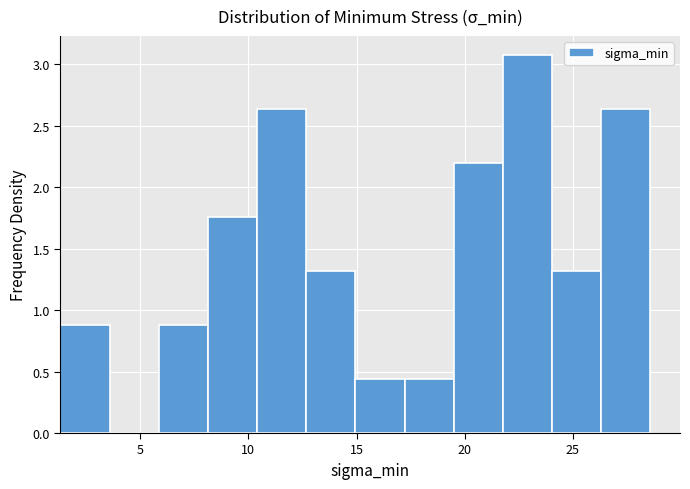

Reading left to right, list every bar in this chart as the range it spans on the x-axis followed by its height. Neither the bar edges nor the heights are printed on the chart, so give them approximately, as read against the axes.

1.5 to 3.5: 0.90
3.5 to 6.0: 0
6.0 to 8.0: 0.90
8.0 to 10.5: 1.75
10.5 to 12.5: 2.65
12.5 to 15.0: 1.30
15.0 to 17.0: 0.45
17.0 to 19.5: 0.45
19.5 to 22.0: 2.20
22.0 to 24.0: 3.10
24.0 to 26.5: 1.30
26.5 to 28.5: 2.65